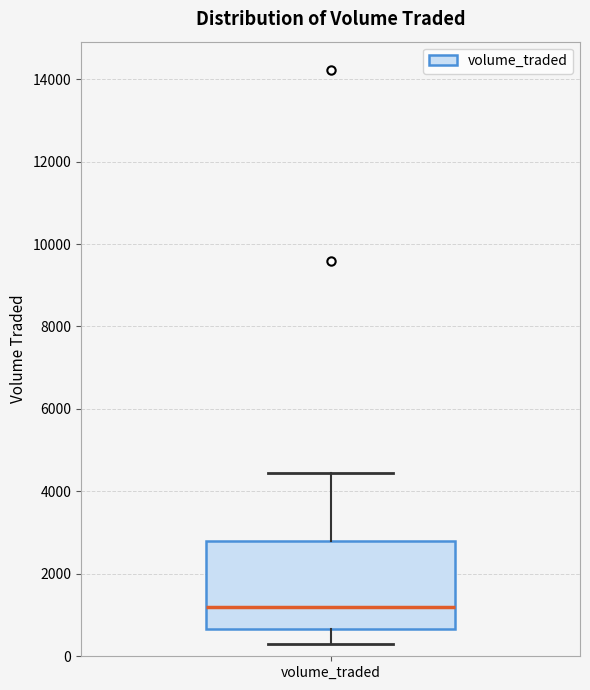

Where does the median line of the box for volume_traded sit on the y-axis? The values are not printed on the chart, so give them approximately, as read against the axis.

1200